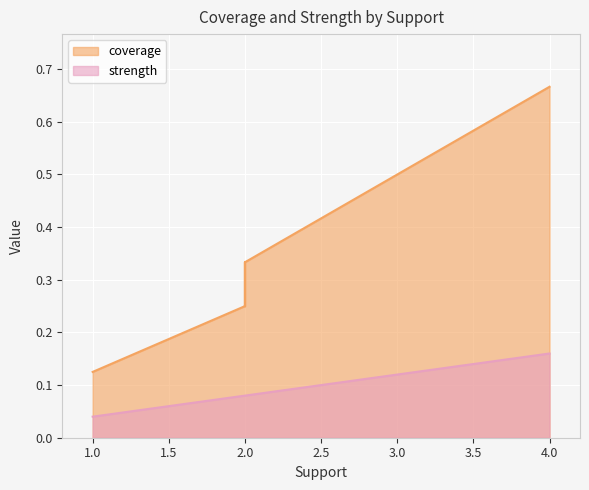

What are all the series names shown in the legend?

coverage, strength